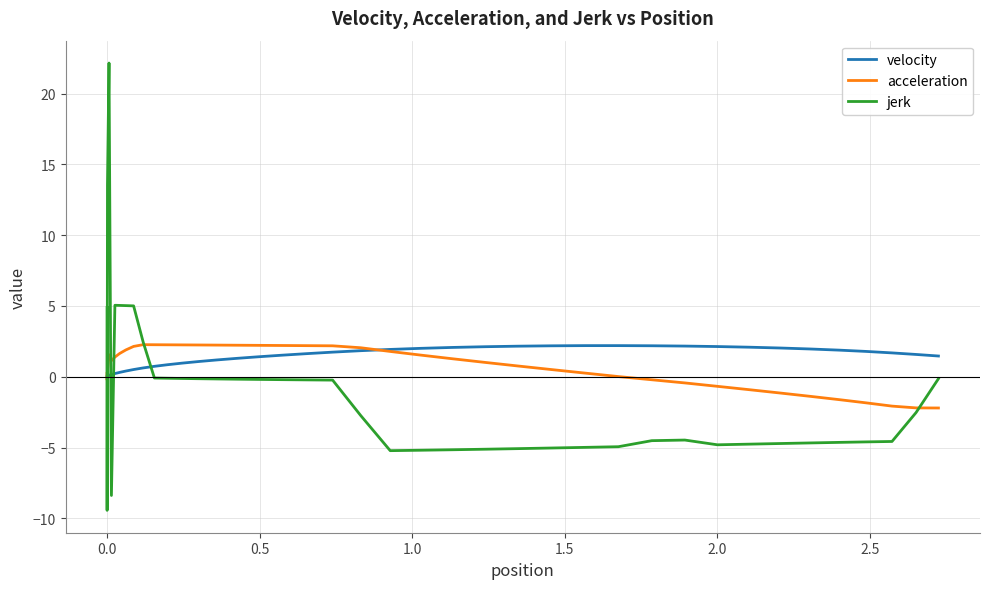

What is the maximum value shown in the chart?

22.2